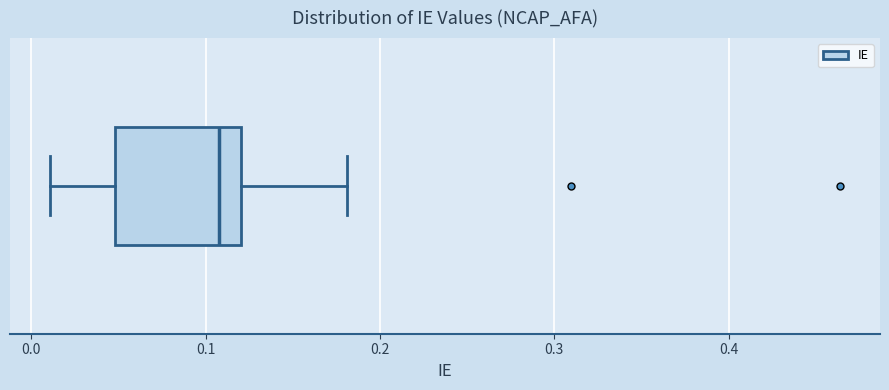

Transcribe this box plot: give where the median line is, the range the box spans, and where the two whiskers end, as read against the x-axis. The values are not printed on the chart, so give them approximately, as read against the axis.

median 0.11, box 0.05 to 0.12, whiskers 0.01 to 0.18